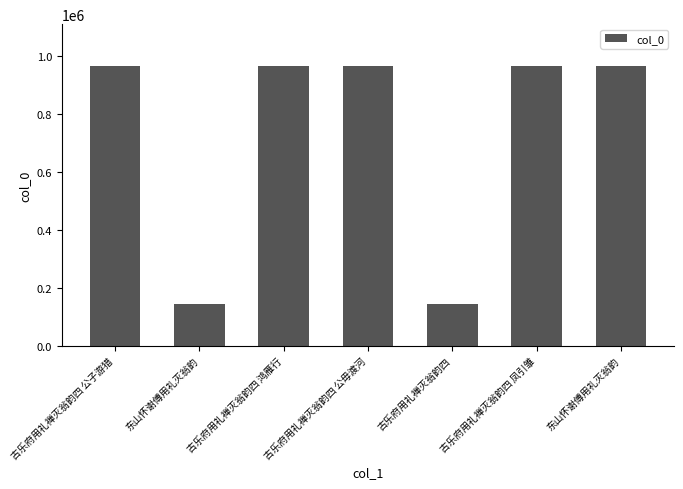

Where is the data nearest to the value 554117?

东山怀谢傅用礼灭翁韵